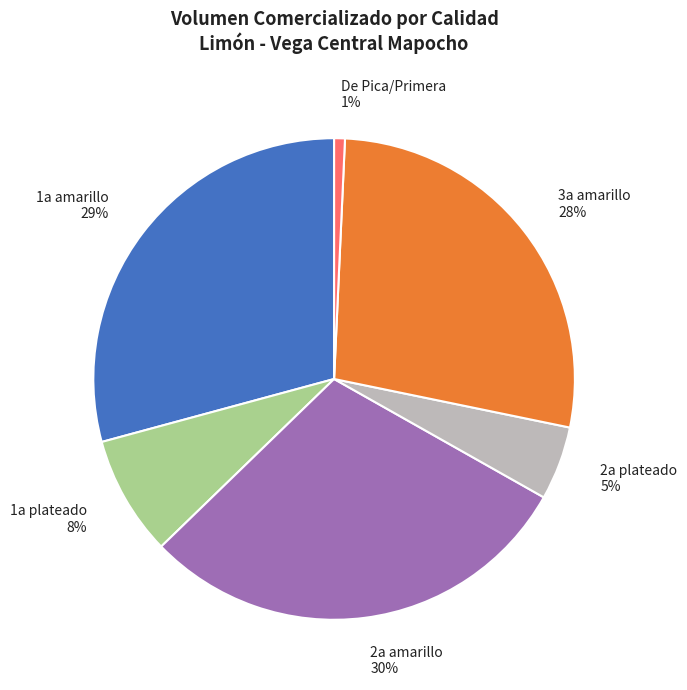

Between 2a amarillo and 3a amarillo, which is larger?

2a amarillo